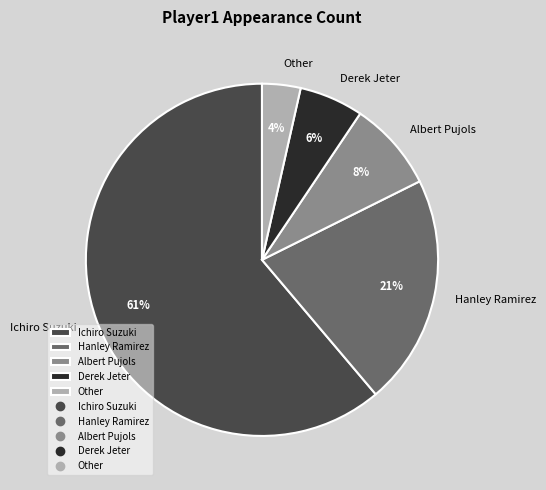

To the nearest percent, what is the average slice percentage?

20%